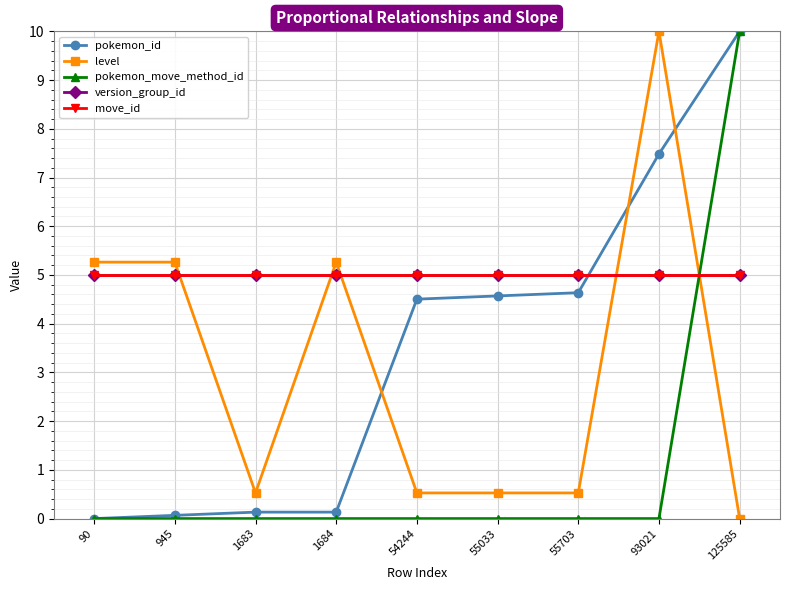

List the labels in order of level value, largest first.

93021, 90, 945, 1684, 1683, 54244, 55033, 55703, 125585